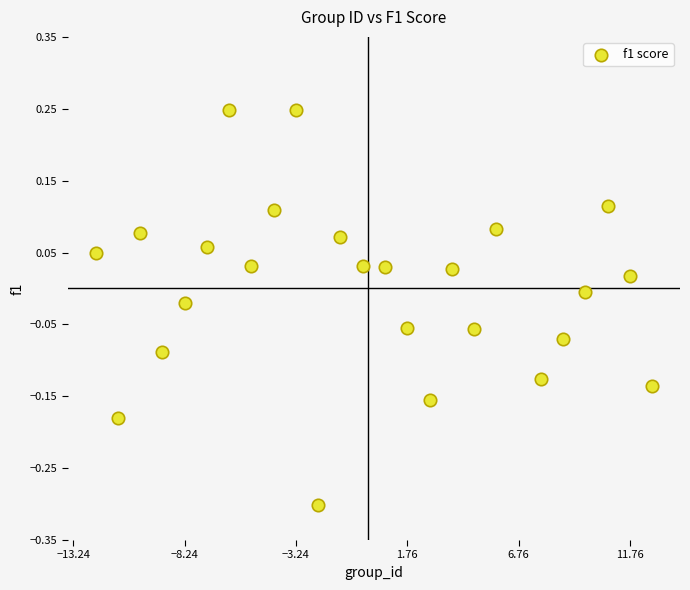

What is the range of X values (max minus min)?

25.0